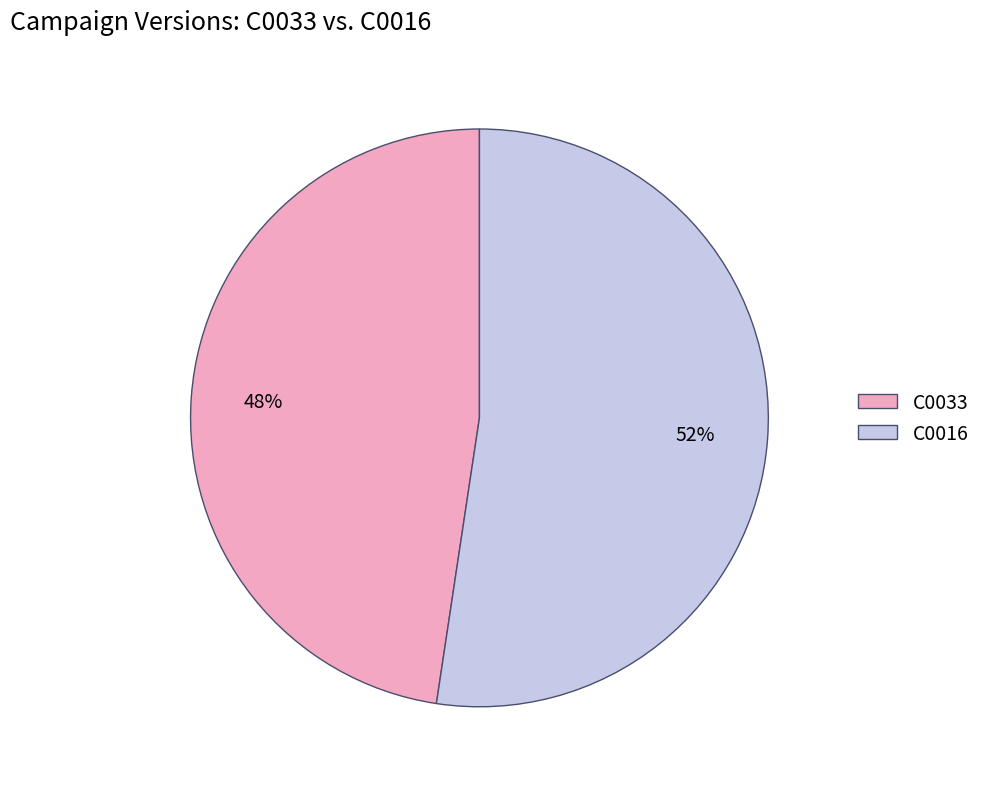

Combined, do C0033 and C0016 account for over 50%?

Yes